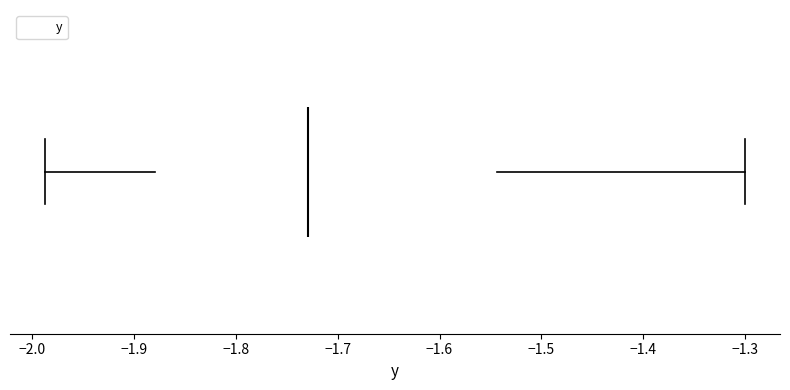

Transcribe this box plot: give where the median line is, the range the box spans, and where the two whiskers end, as read against the x-axis. The values are not printed on the chart, so give them approximately, as read against the axis.

median -1.73, box -1.88 to -1.54, whiskers -1.99 to -1.30